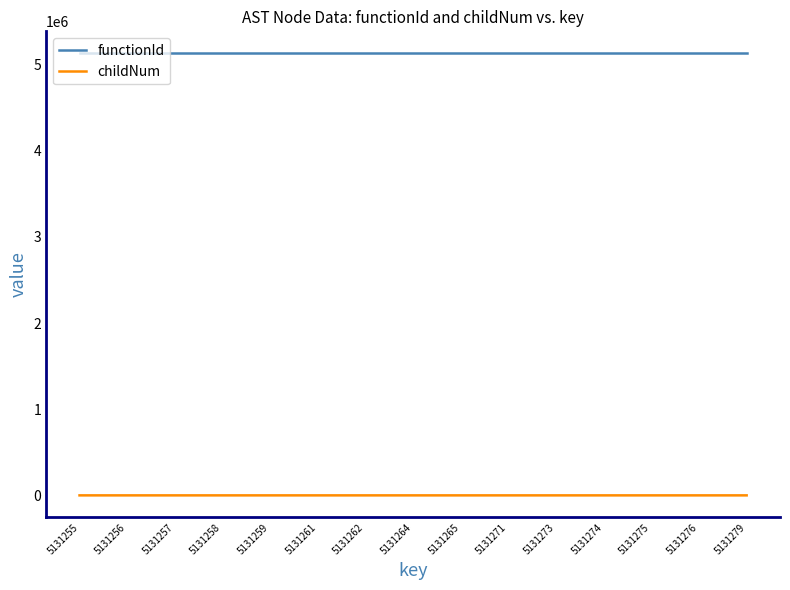

What is the sum of all childNum values?

13